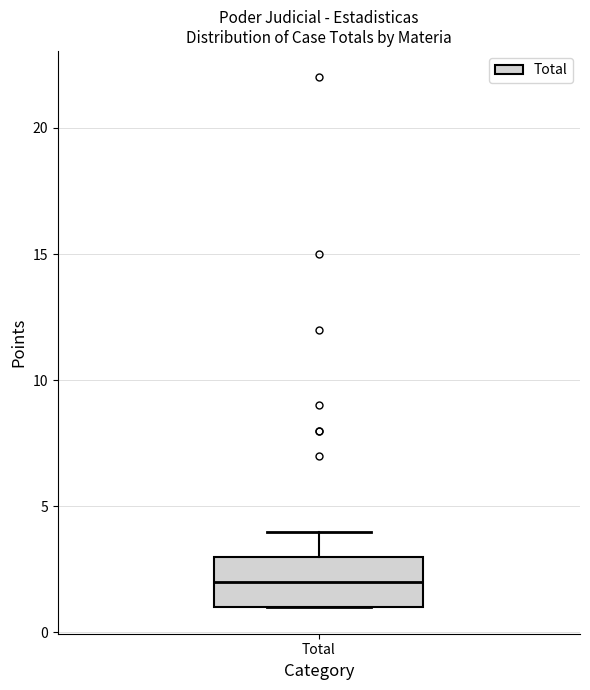

Where does the upper whisker of the box for Total end on the y-axis? The values are not printed on the chart, so give them approximately, as read against the axis.

4